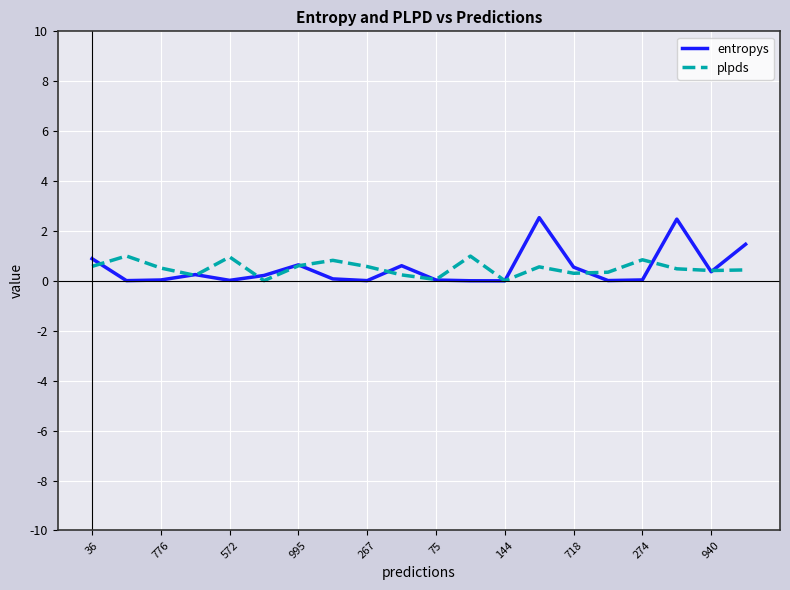

Rank the series by their maximum value, from highest to lowest.

entropys, plpds